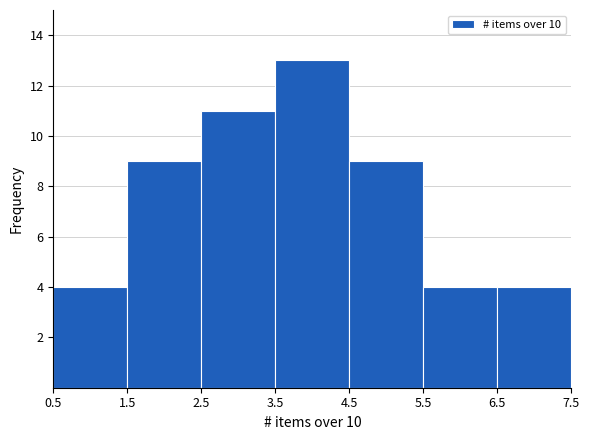

Reading left to right, list every bar in this chart as the range it spans on the x-axis followed by its height. The values are not printed on the chart, so give them approximately, as read against the axis.

0.5 to 1.5: 4
1.5 to 2.5: 9
2.5 to 3.5: 11
3.5 to 4.5: 13
4.5 to 5.5: 9
5.5 to 6.5: 4
6.5 to 7.5: 4